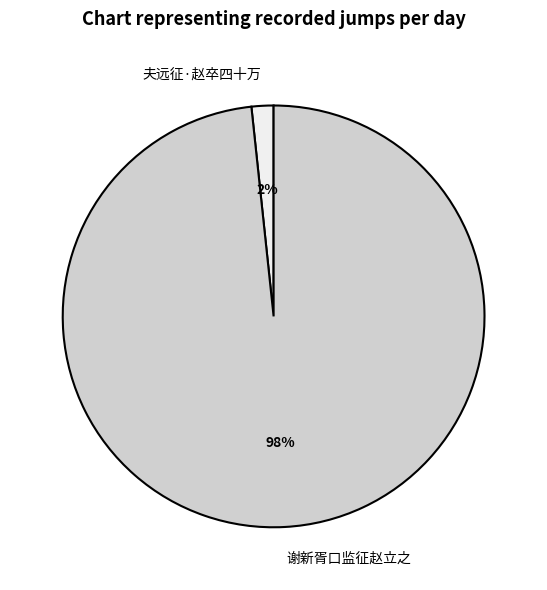

Count the number of slices in the pie.

2